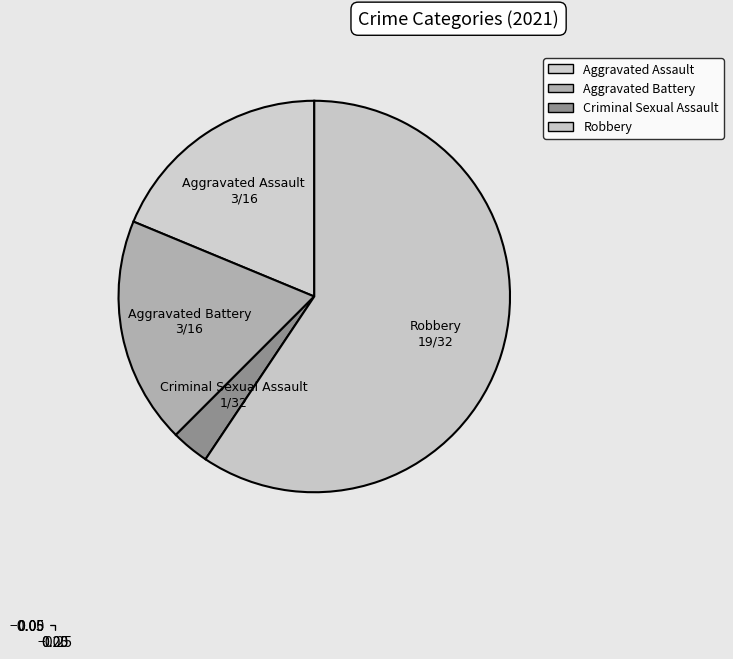

How many slices are in this pie chart?

4